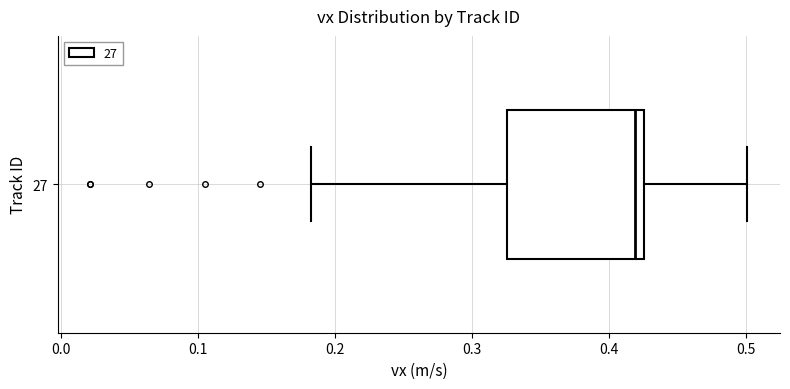

Read this box plot against the x-axis: the position of the median line, the range covered by the box, and the ends of both whiskers. The values are not printed on the chart, so give them approximately, as read against the axis.

median 0.42, box 0.33 to 0.43, whiskers 0.18 to 0.50